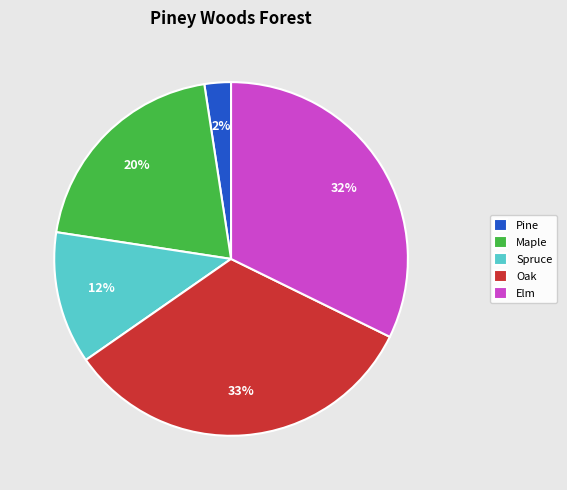

Is it true that Maple is 6% of the pie?

False